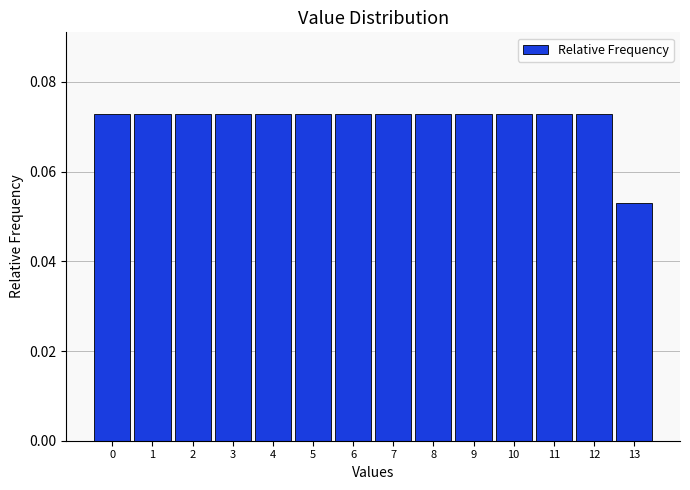

Reading left to right, transcribe this chart: for each bar, give the range it covers on the x-axis and its height. The values are not printed on the chart, so give them approximately, as read against the axis.

-0.5 to 0.5: 0.072
0.5 to 1.5: 0.072
1.5 to 2.5: 0.072
2.5 to 3.5: 0.072
3.5 to 4.5: 0.072
4.5 to 5.5: 0.072
5.5 to 6.5: 0.072
6.5 to 7.5: 0.072
7.5 to 8.5: 0.072
8.5 to 9.5: 0.072
9.5 to 10.5: 0.072
10.5 to 11.5: 0.072
11.5 to 12.5: 0.072
12.5 to 13.5: 0.052